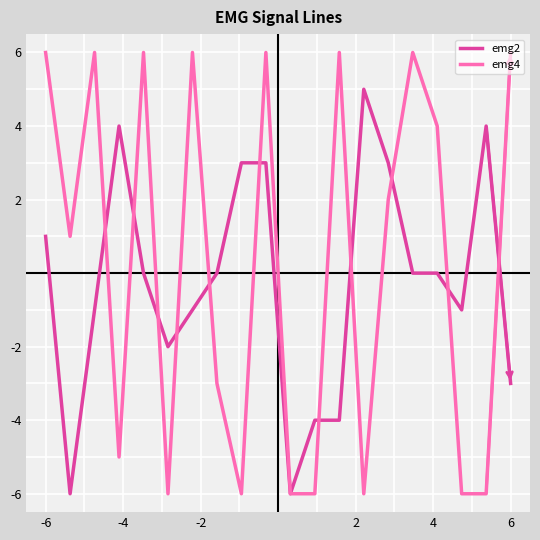

Rank the series by their maximum value, from highest to lowest.

emg4, emg2